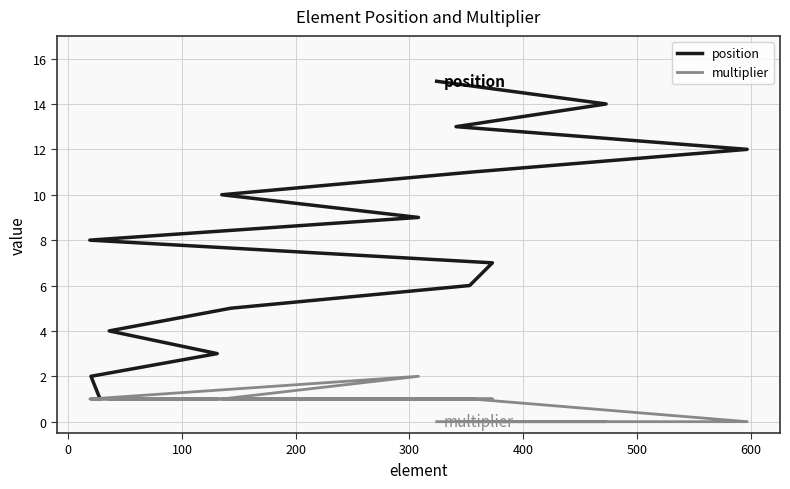

List the series in order of their overall mean, lowest first.

multiplier, position